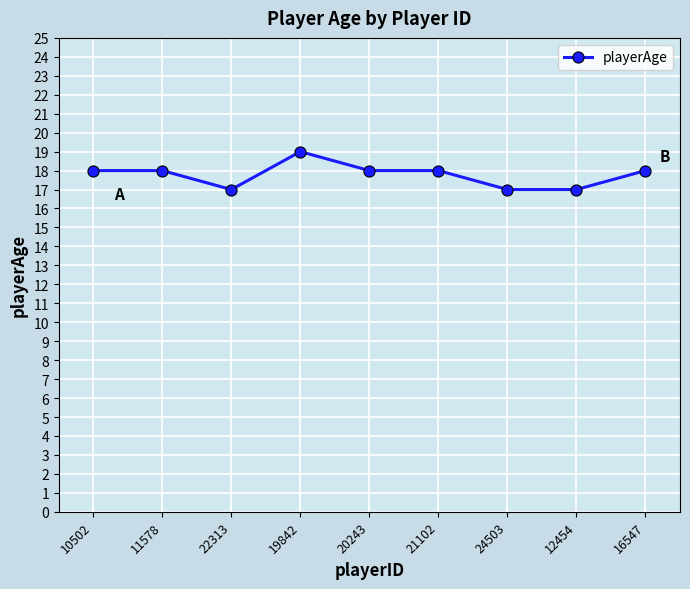

What is the greatest value displayed?

19